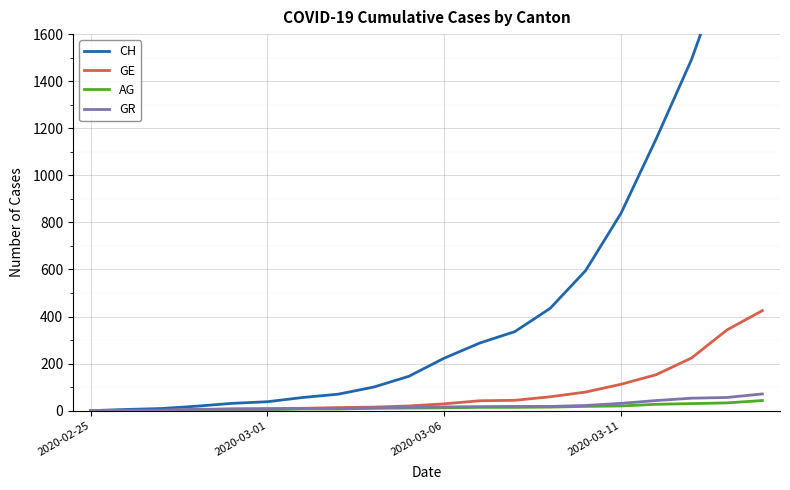

What is the maximum value for AG?

43